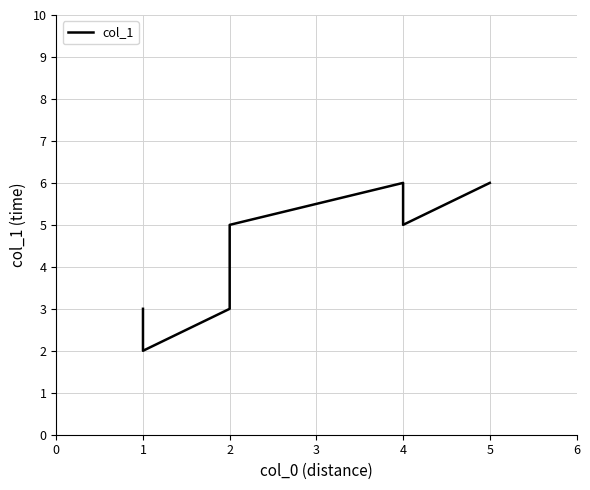

Approximately how many times larger is the value at 2 compared to 4?

0.8